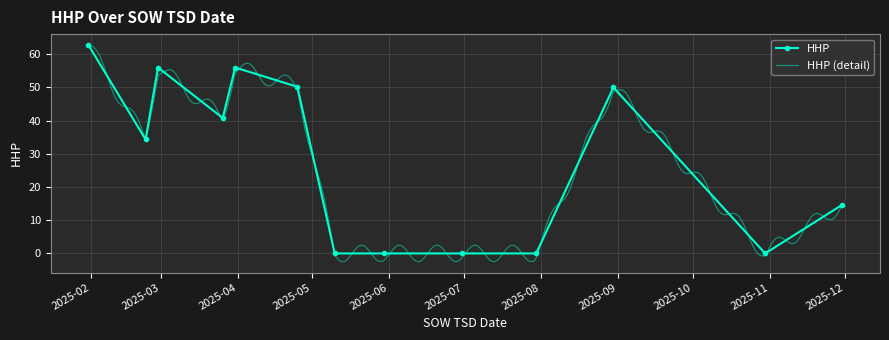

How many data points are less than 31?

19